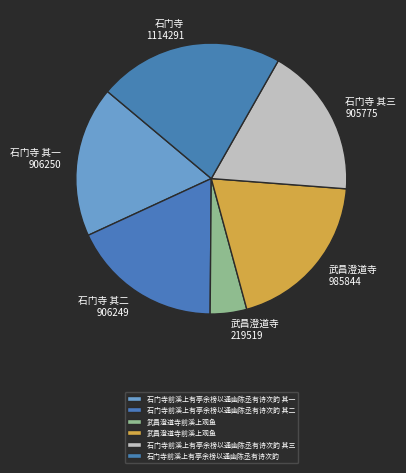

Count the number of slices in the pie.

6